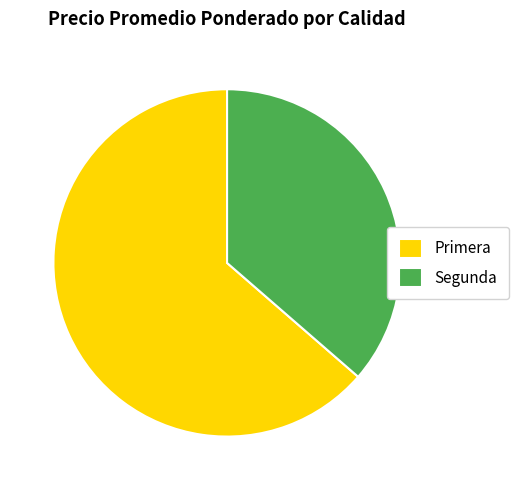

Is Primera the majority of the pie?

Yes